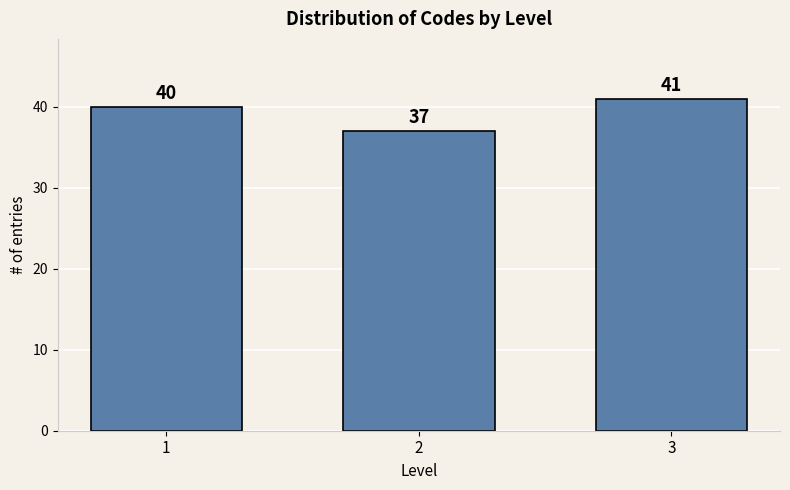

Reading right to left, list all the values displayed in this chart.

3=41	2=37	1=40